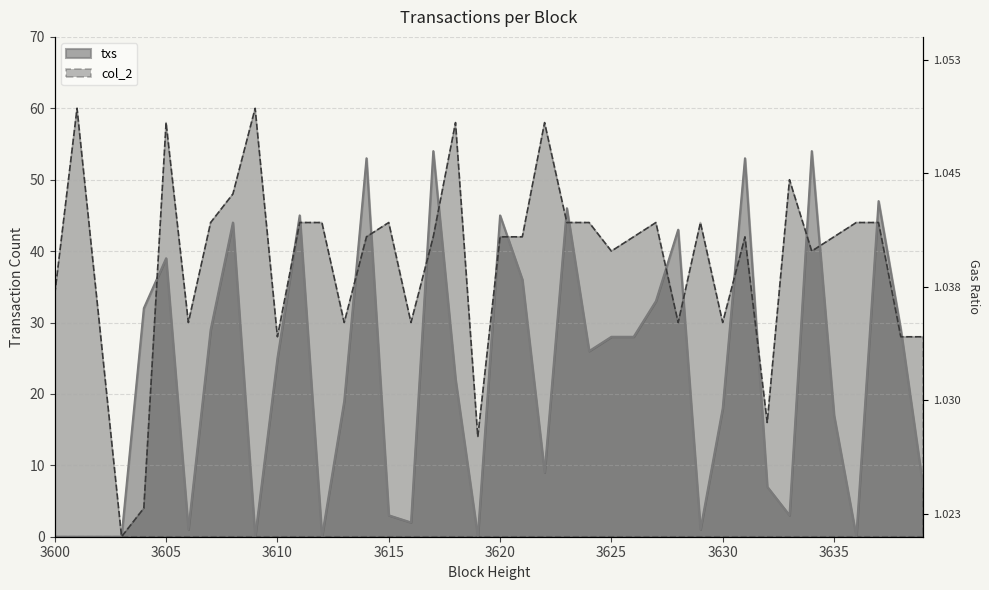

True or false: the data shows 0 at 3619.

True